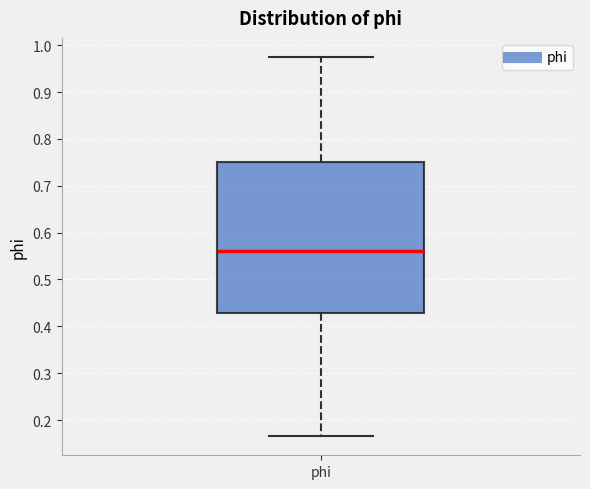

Read this box plot against the y-axis: the position of the median line, the range covered by the box, and the ends of both whiskers. The values are not printed on the chart, so give them approximately, as read against the axis.

median 0.56, box 0.43 to 0.75, whiskers 0.17 to 0.98